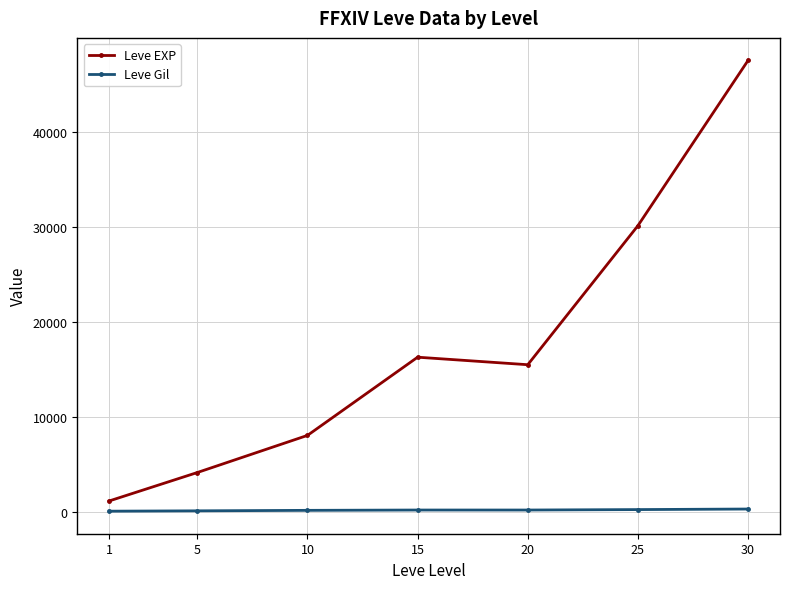

The value of Leve EXP at 1 is 1188.3. True or false?

True